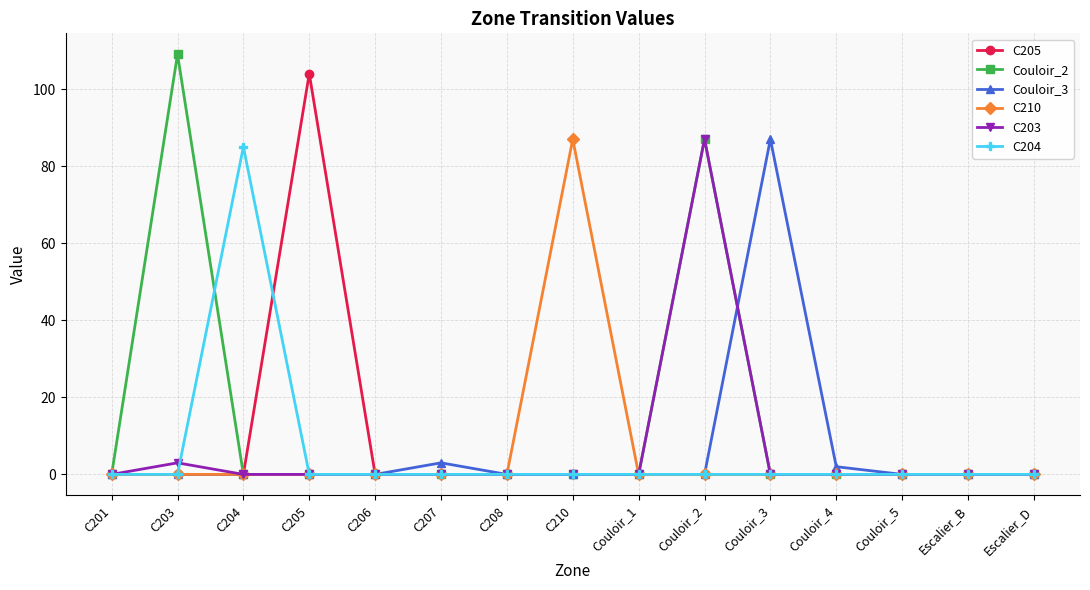

What is the sum of all C210 values?

87